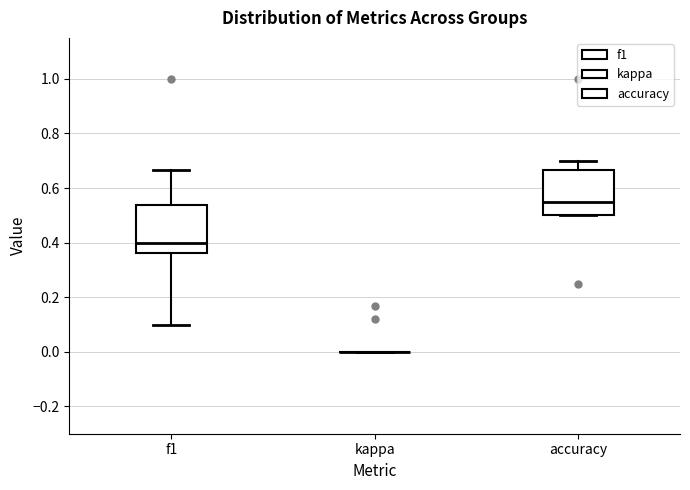

Reading left to right, transcribe this box plot: for each box, give where its median line is, the range the box spans, and where its two whiskers end, as read against the y-axis. The values are not printed on the chart, so give them approximately, as read against the axis.

f1: median 0.40, box 0.36 to 0.54, whiskers 0.10 to 0.66
kappa: box collapsed to a line at 0.00, whiskers 0.00 to 0.00
accuracy: median 0.56, box 0.50 to 0.66, whiskers 0.50 to 0.70